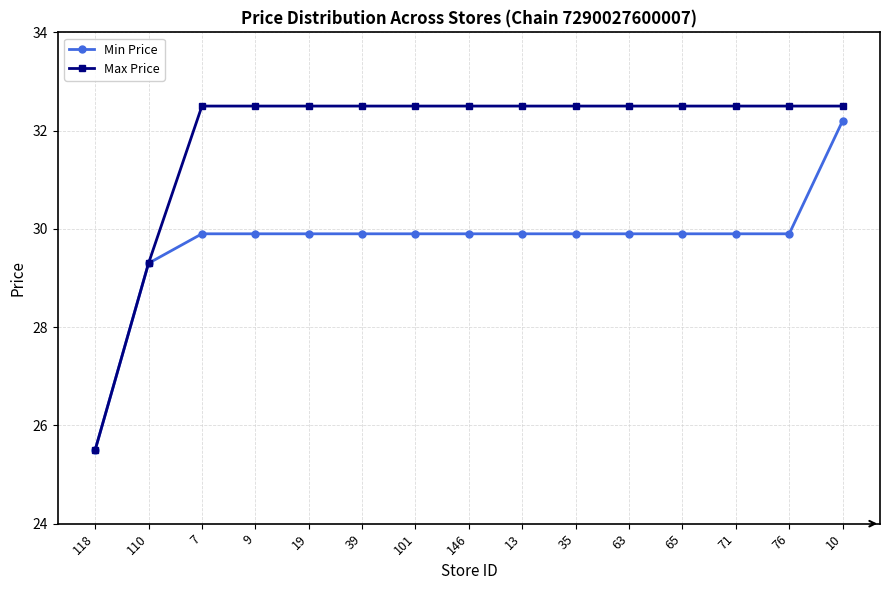

At which category is the sum across all series the highest?

10